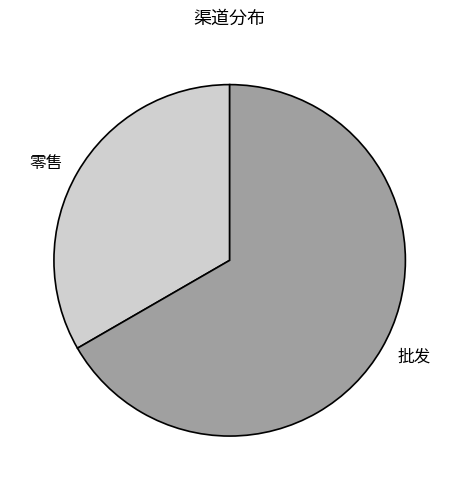

Which slice represents more than half of the pie?

批发